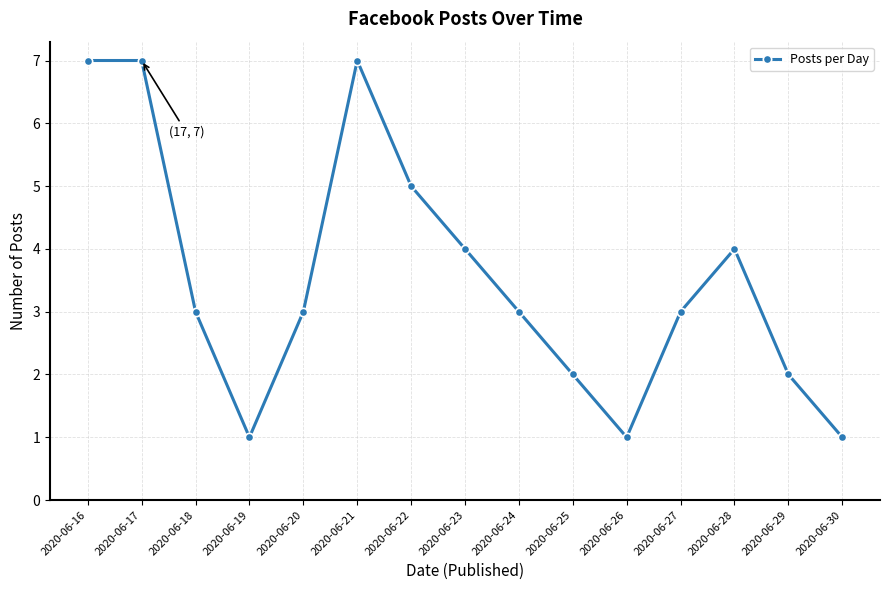

What is the difference between the maximum and minimum values?

6